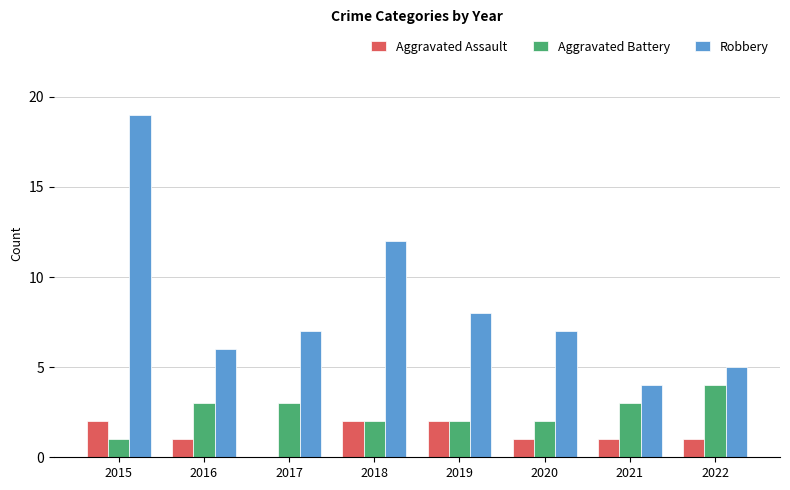

What is the maximum value for Robbery?

19